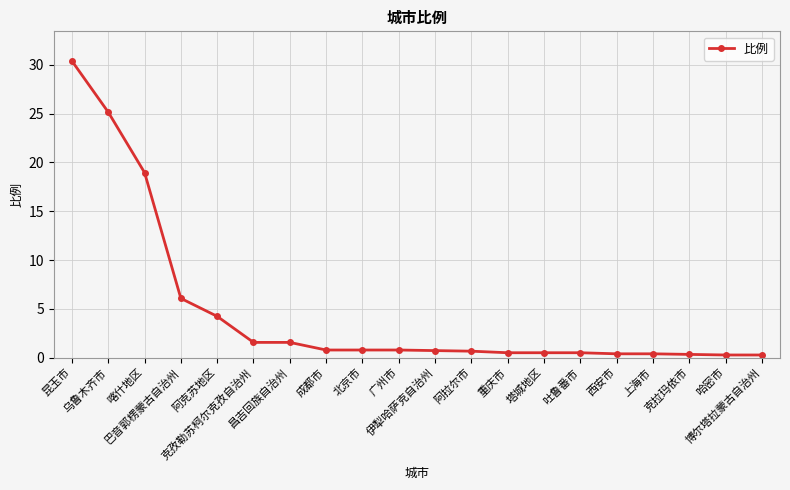

What is the label of the 16th point from the left?

西安市